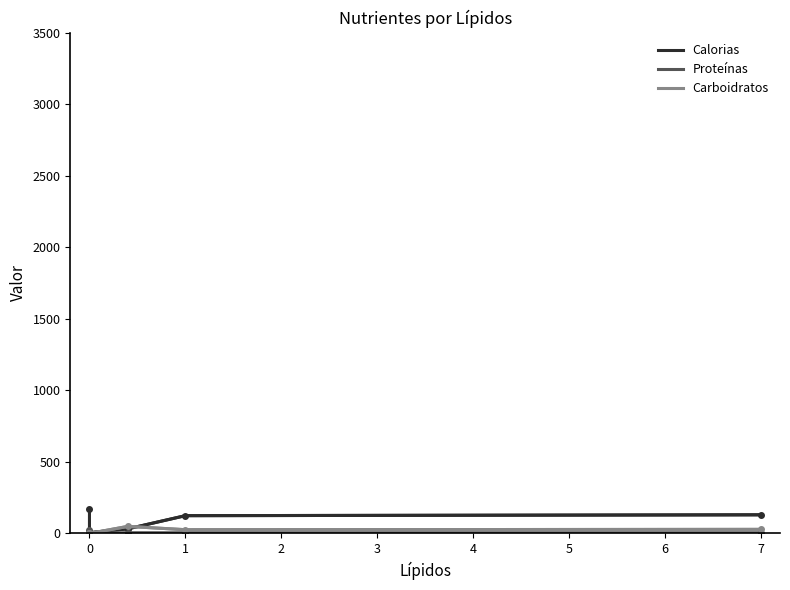

Rank the series at 1.0 from highest to lowest value.

Calorias, Carboidratos, Proteínas